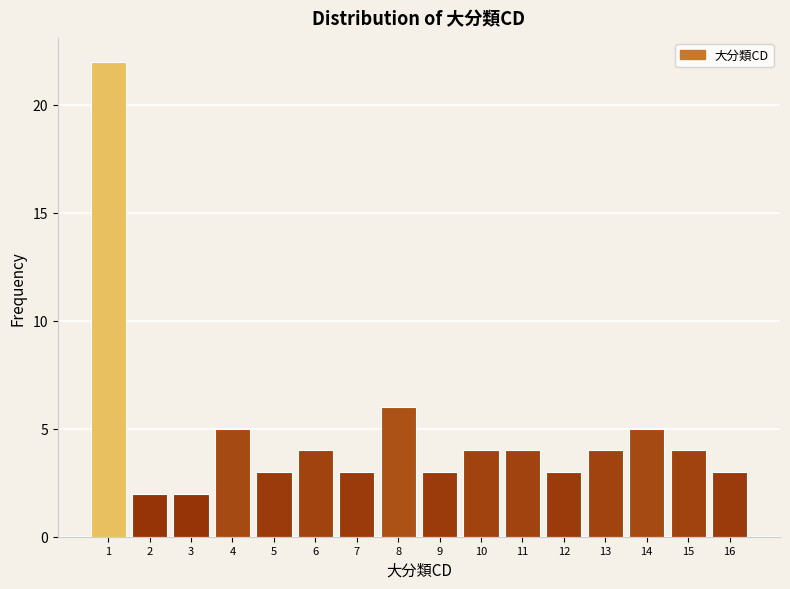

Reading left to right, what are all the values shown in this chart?

1=22	2=2	3=2	4=5	5=3	6=4	7=3	8=6	9=3	10=4	11=4	12=3	13=4	14=5	15=4	16=3